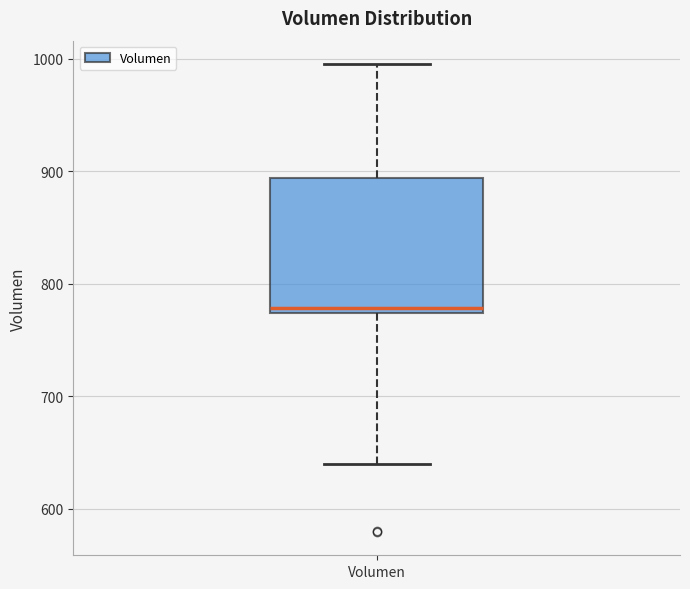

Transcribe this box plot: give where the median line is, the range the box spans, and where the two whiskers end, as read against the y-axis. The values are not printed on the chart, so give them approximately, as read against the axis.

median 780, box 770 to 890, whiskers 640 to 1000